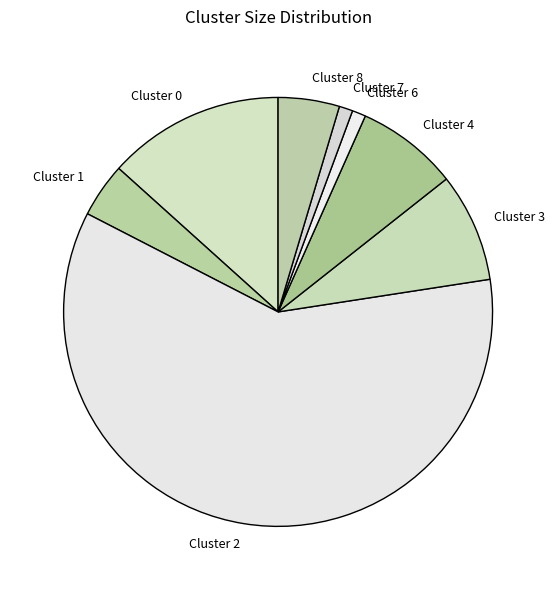

Which category has the biggest portion of the pie?

Cluster 2